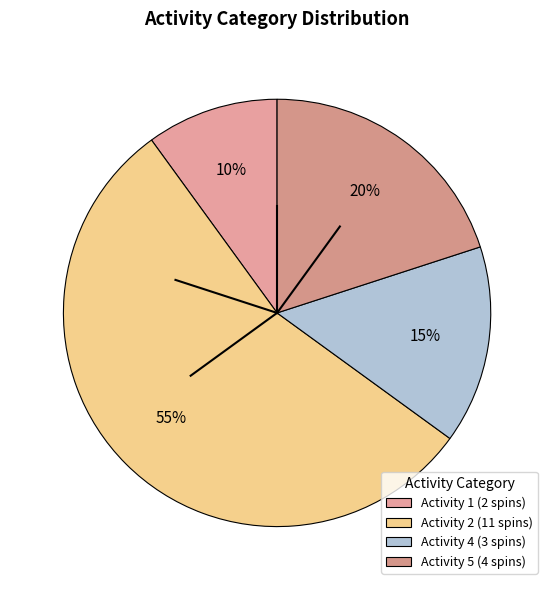

What percentage is NOT represented by Activity 5?

80.0%